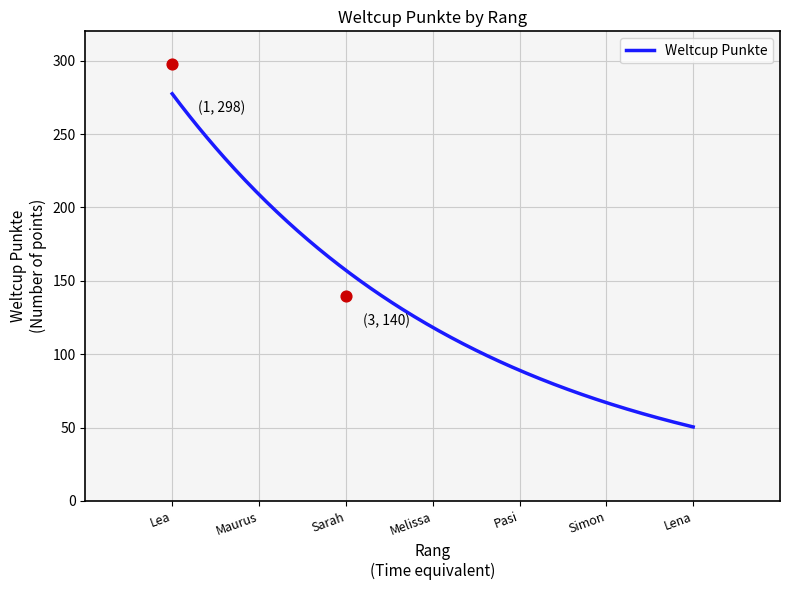

What is the change in value from 5 to 7?

-43